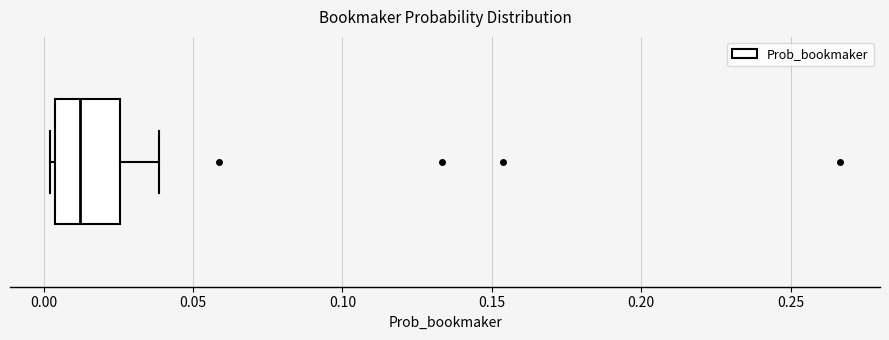

Read this box plot against the x-axis: the position of the median line, the range covered by the box, and the ends of both whiskers. The values are not printed on the chart, so give them approximately, as read against the axis.

median 0.010, box 0.005 to 0.025, whiskers 0.000 to 0.040